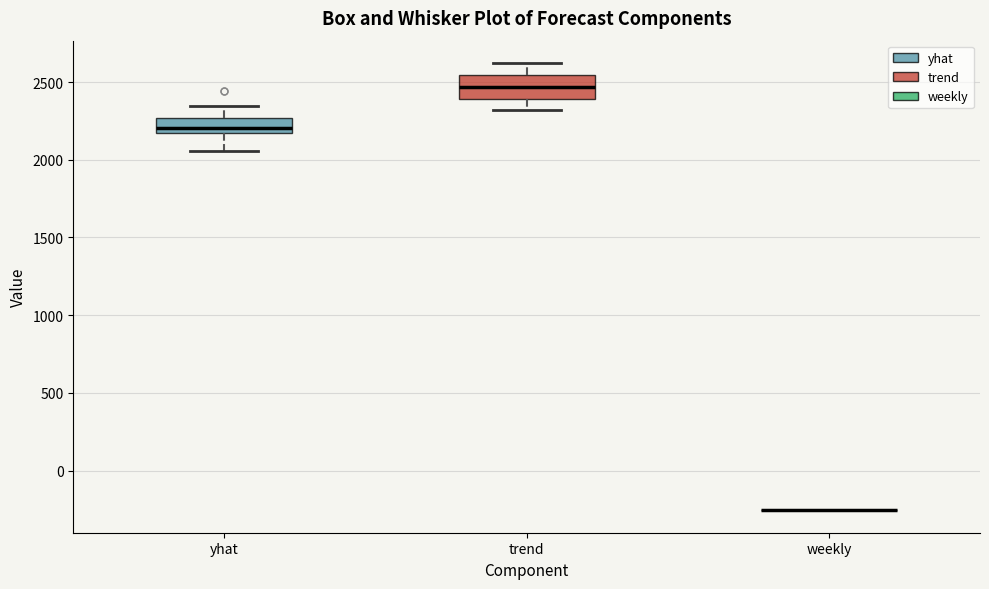

Reading left to right, read every box against the y-axis: the position of its median line, the range the box covers, and the ends of its whiskers. The values are not printed on the chart, so give them approximately, as read against the axis.

yhat: median 2200, box 2150 to 2250, whiskers 2050 to 2350
trend: median 2450, box 2400 to 2550, whiskers 2300 to 2600
weekly: box collapsed to a line at -250, whiskers -250 to -250